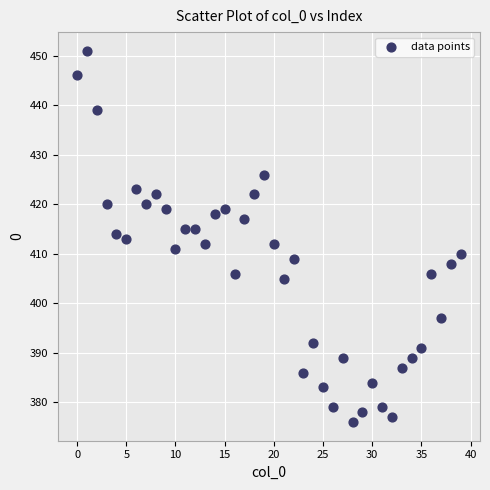

What is the range of Y values (max minus min)?

75